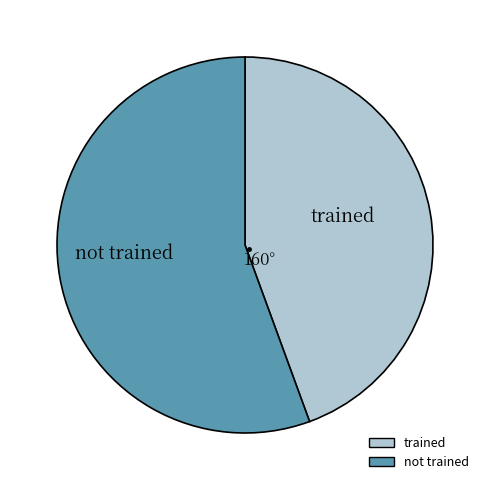

Combined, do not trained and trained account for over 50%?

Yes